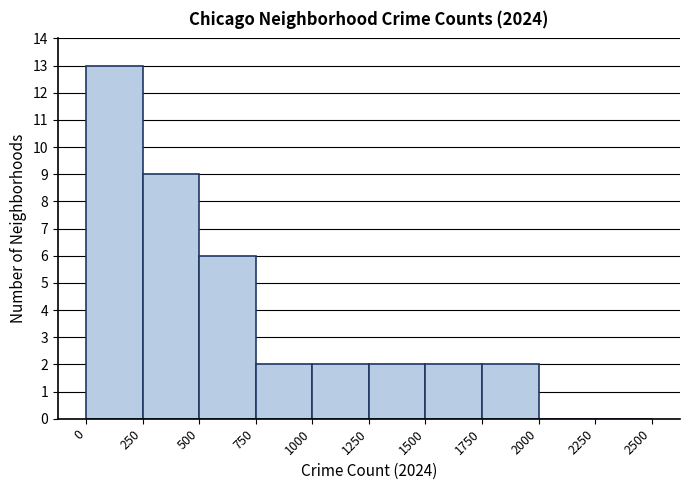

Reading left to right, list every bar in this chart as the range it spans on the x-axis followed by its height. The values are not printed on the chart, so give them approximately, as read against the axis.

0 to 250: 13
250 to 500: 9
500 to 750: 6
750 to 1000: 2
1000 to 1250: 2
1250 to 1500: 2
1500 to 1750: 2
1750 to 2000: 2
2000 to 2250: 0
2250 to 2500: 0